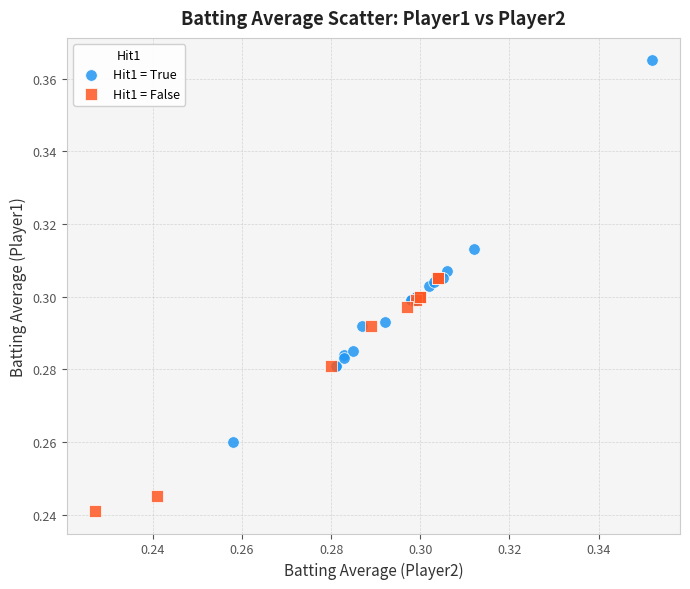

Which series contains the highest Y value?

Hit1 = True